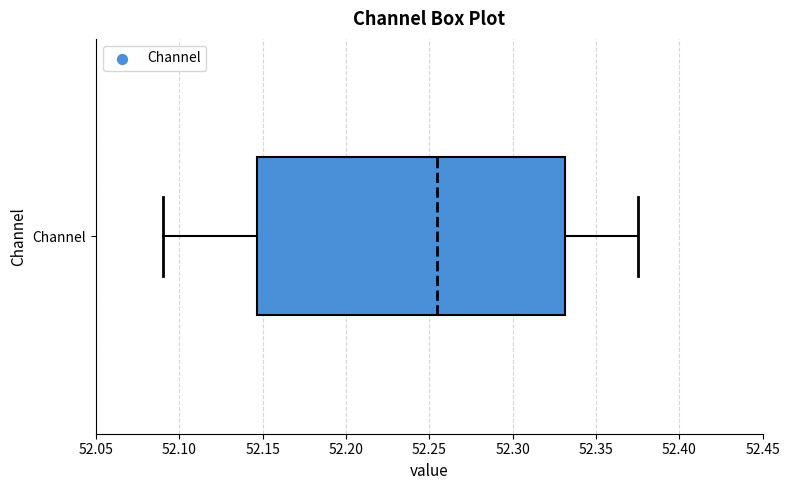

Read this box plot against the x-axis: the position of the median line, the range covered by the box, and the ends of both whiskers. The values are not printed on the chart, so give them approximately, as read against the axis.

median 52.255, box 52.145 to 52.330, whiskers 52.090 to 52.375